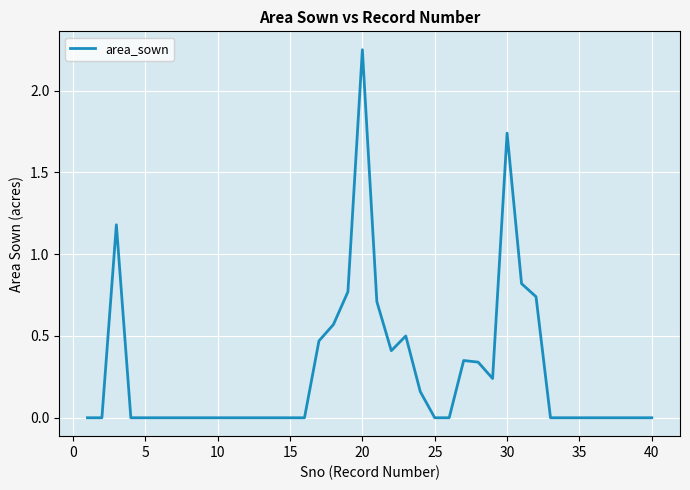

What is the average value?

0.3